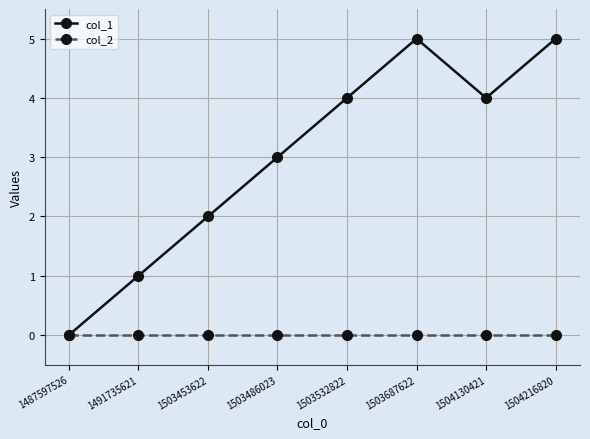

Rank the series by their maximum value, from lowest to highest.

col_2, col_1